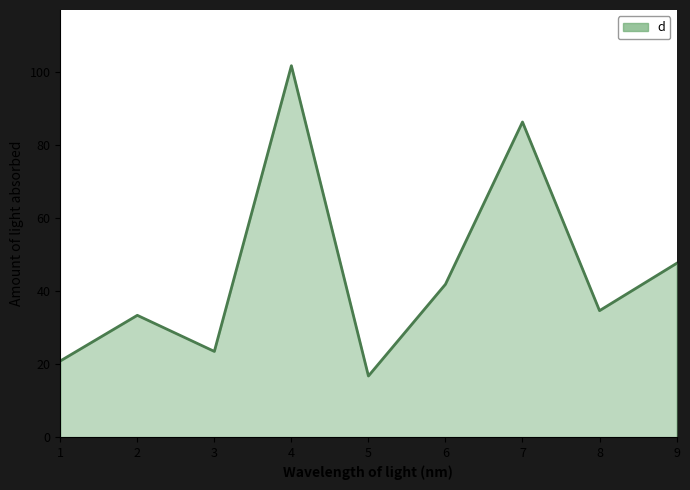

What is the difference between the maximum and minimum values?

84.9